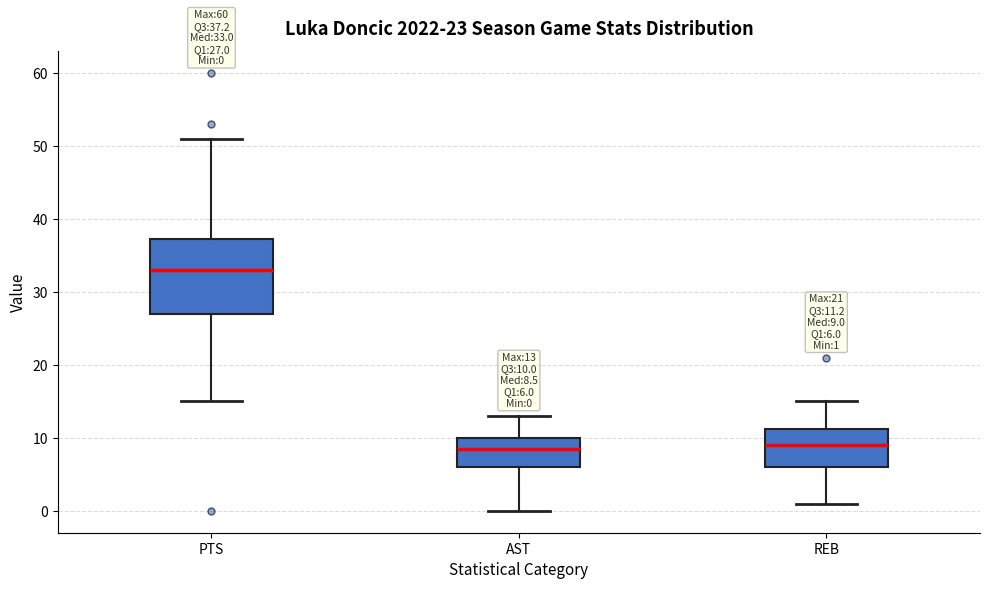

Comparing the boxes themselves (not the whiskers), which one is the tallest?

PTS